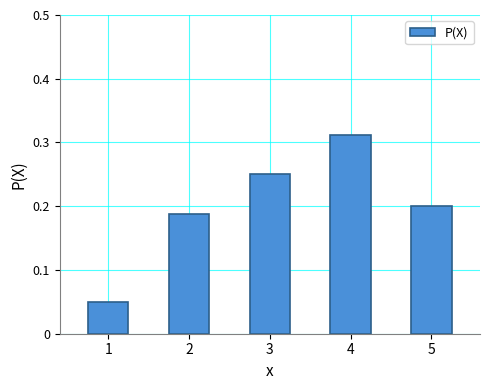

Which category has the highest value across all series?

4